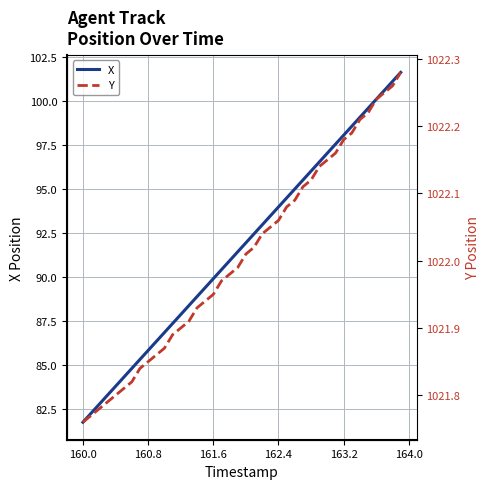

True or false: Y and X intersect in this chart.

False